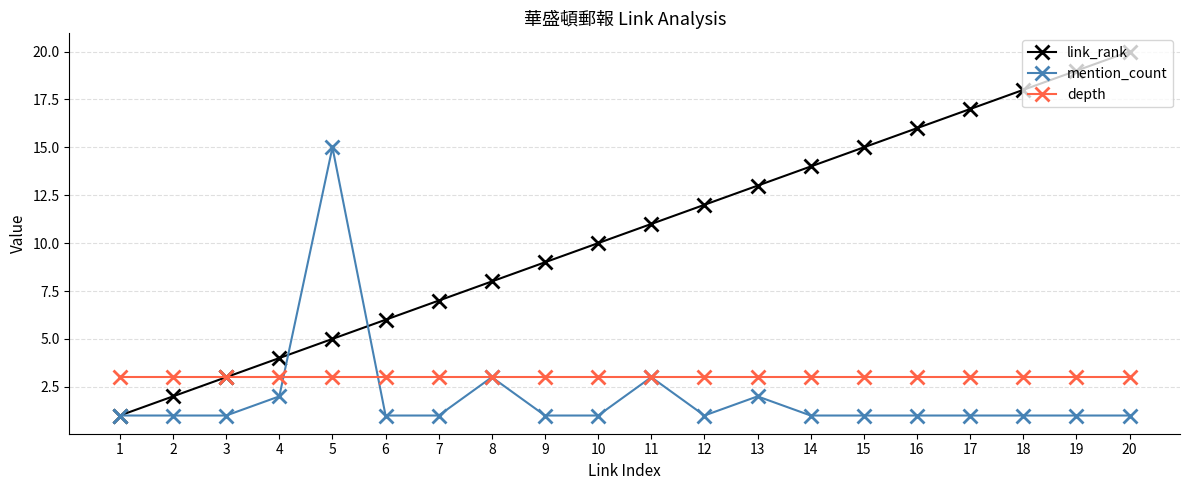

What is the smallest value displayed?

1